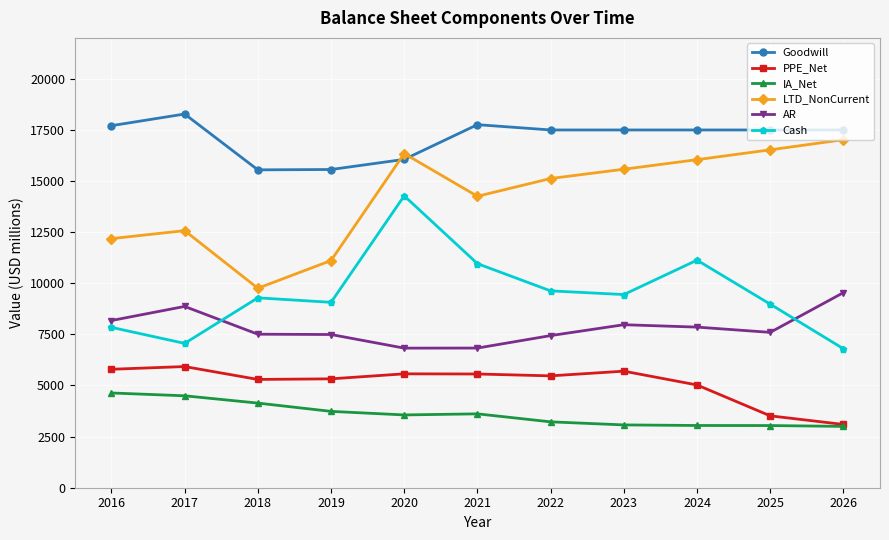

True or false: PPE_Net has a value of 3515.6 at 2025.

True